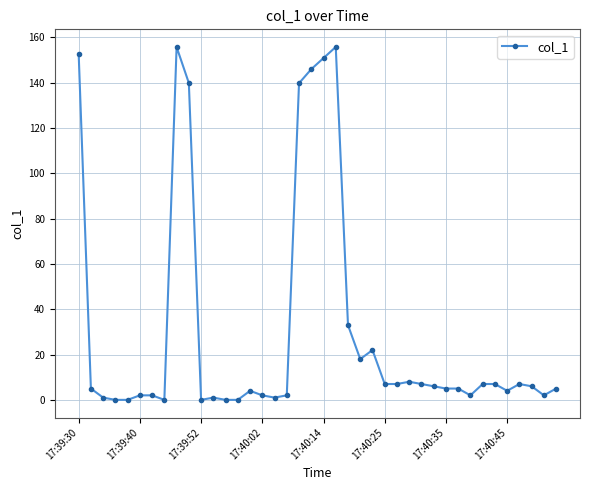

What is the value of the 9th point from the left?

155.8